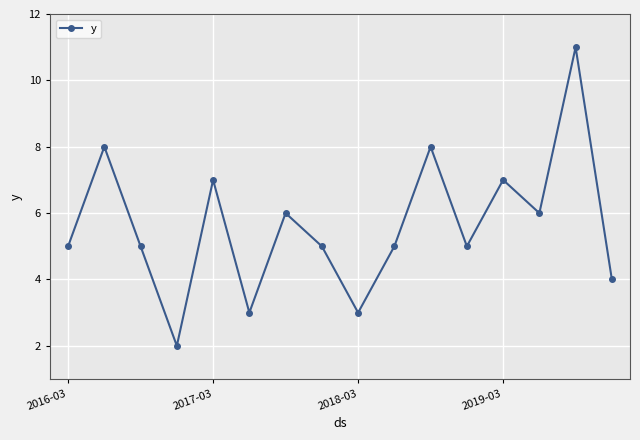

Reading left to right, transcribe all the data shown in this chart.

5	8	5	2	7	3	6	5	3	5	8	5	7	6	11	4